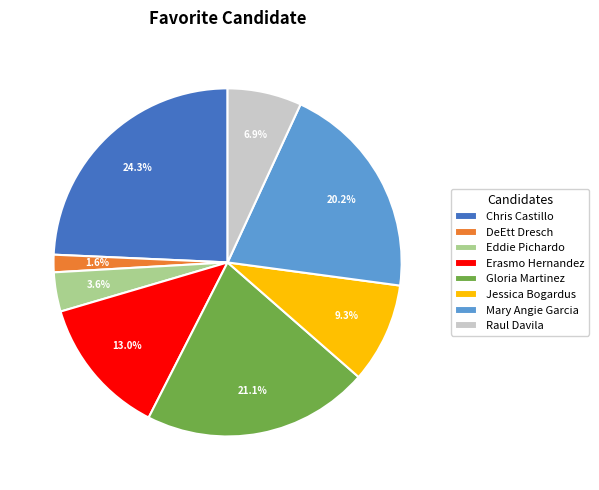

Approximately how many times larger is the value at Chris Castillo compared to Erasmo Hernandez?

1.9